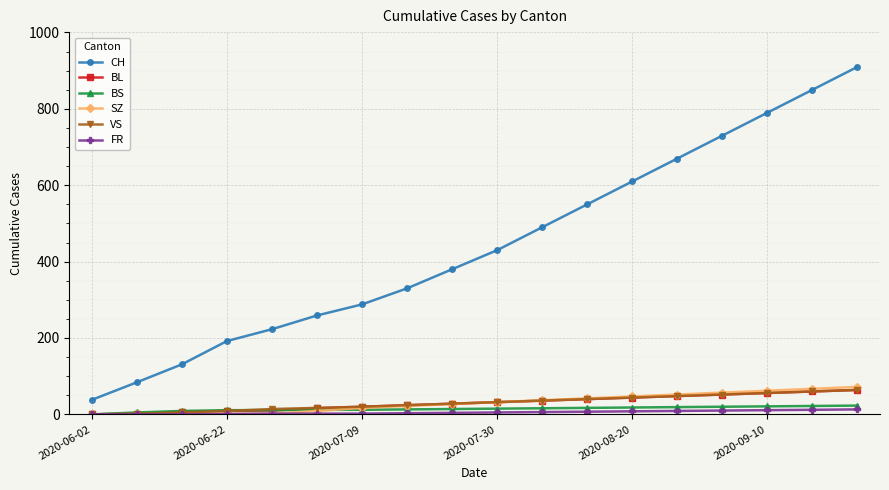

Which series has the widest spread of values?

CH